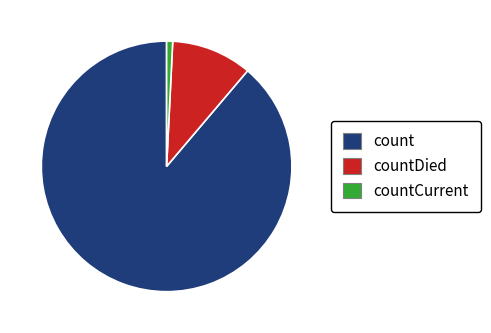

What is the smallest slice in the pie chart?

countCurrent